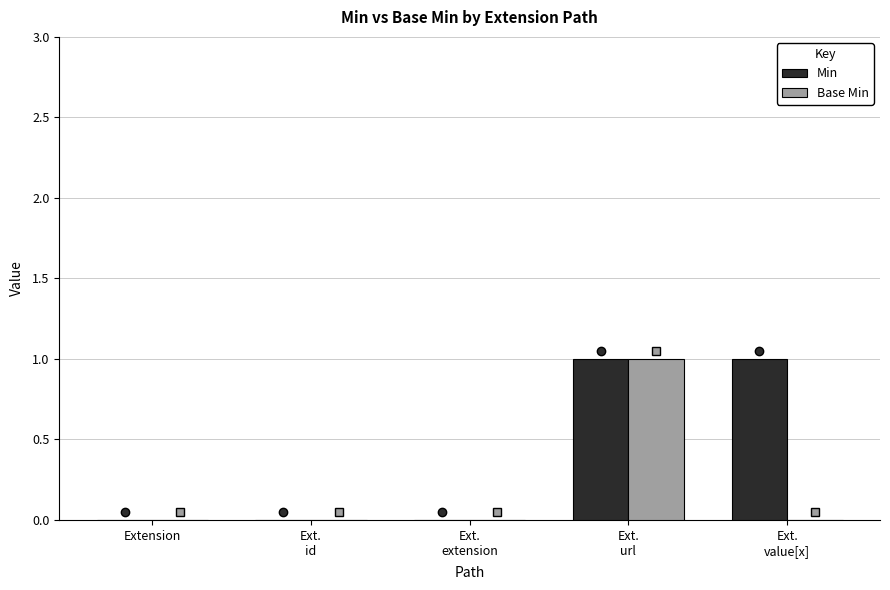

Which series has the largest total across all categories?

Min